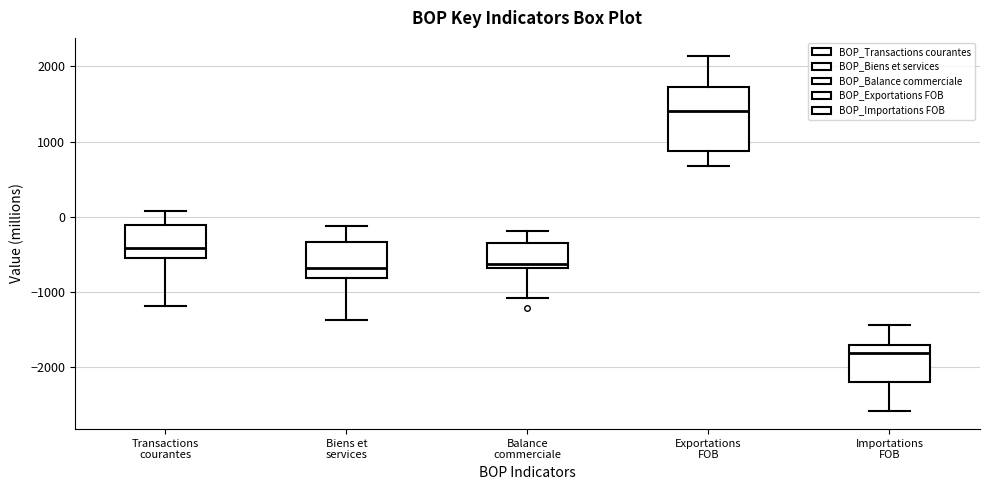

Reading left to right, transcribe this box plot: for each box, give where its median line is, the range the box spans, and where its two whiskers end, as read against the y-axis. The values are not printed on the chart, so give them approximately, as read against the axis.

Transactions courantes: median -400, box -500 to -100, whiskers -1200 to 100
Biens et services: median -700, box -800 to -300, whiskers -1400 to -100
Balance commerciale: median -600, box -700 to -300, whiskers -1100 to -200
Exportations FOB: median 1400, box 900 to 1700, whiskers 700 to 2100
Importations FOB: median -1800, box -2200 to -1700, whiskers -2600 to -1400